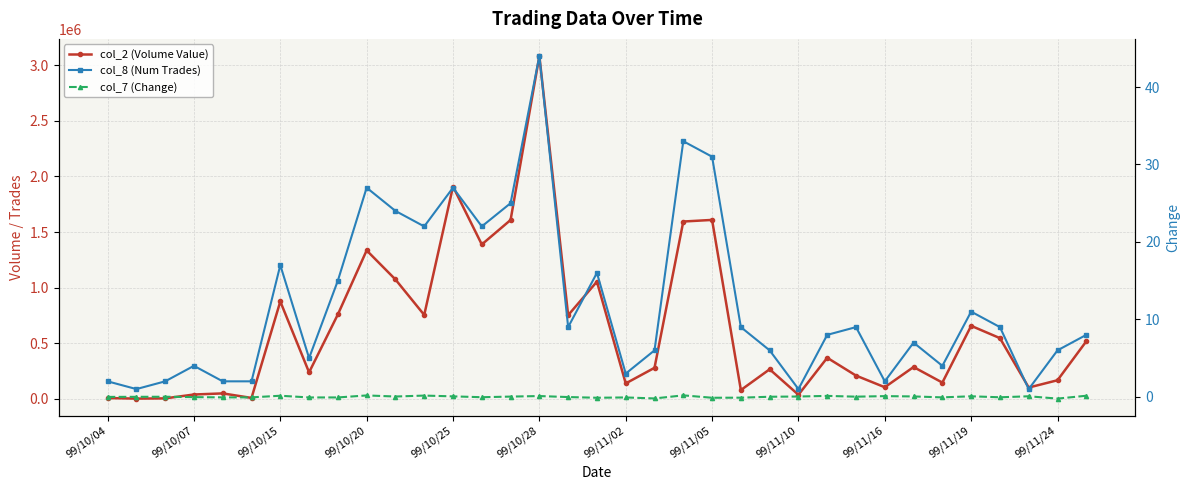

What are all the series names shown in the legend?

col_2 (Volume Value), col_8 (Num Trades), col_7 (Change)